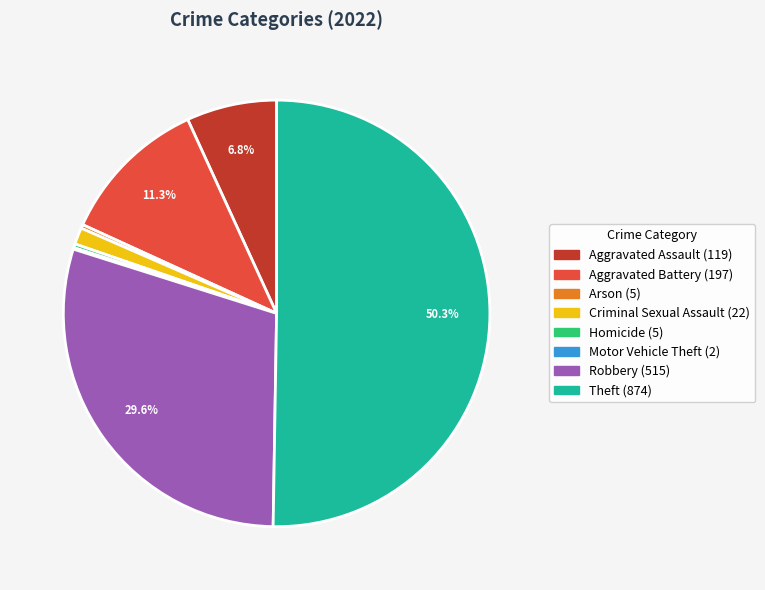

To the nearest percent, what is the average slice percentage?

12%